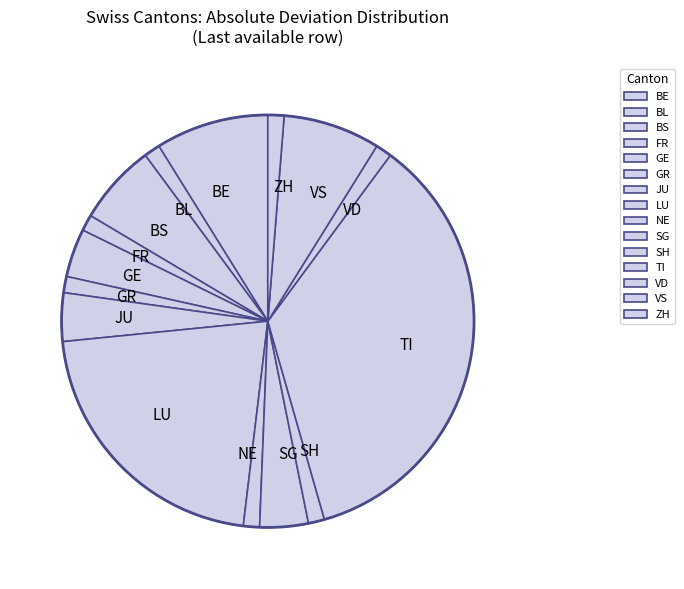

How many slices are in this pie chart?

15